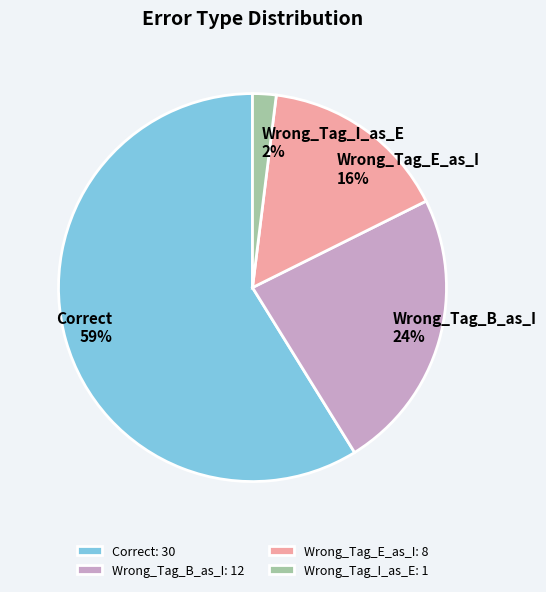

To the nearest percent, what is the average slice percentage?

25%